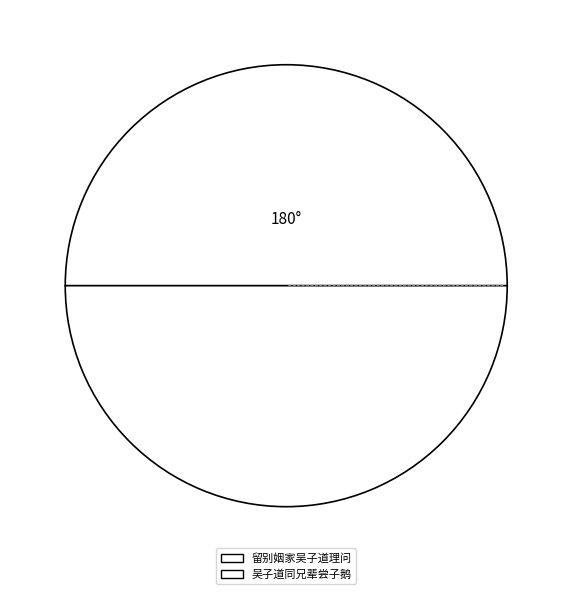

How many slices are in this pie chart?

2